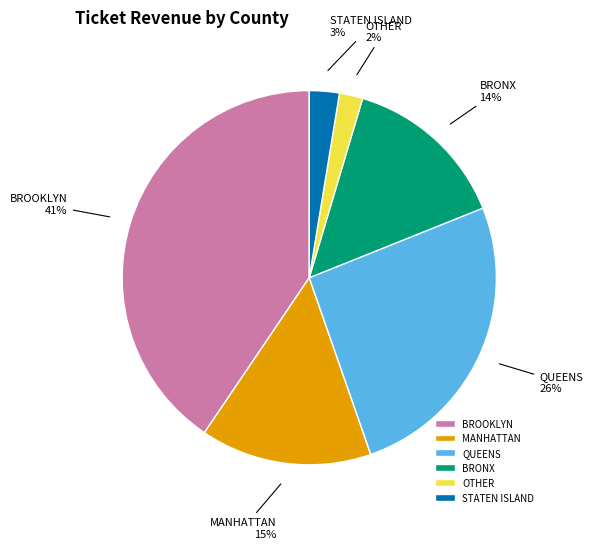

Between OTHER and STATEN ISLAND, which is larger?

STATEN ISLAND